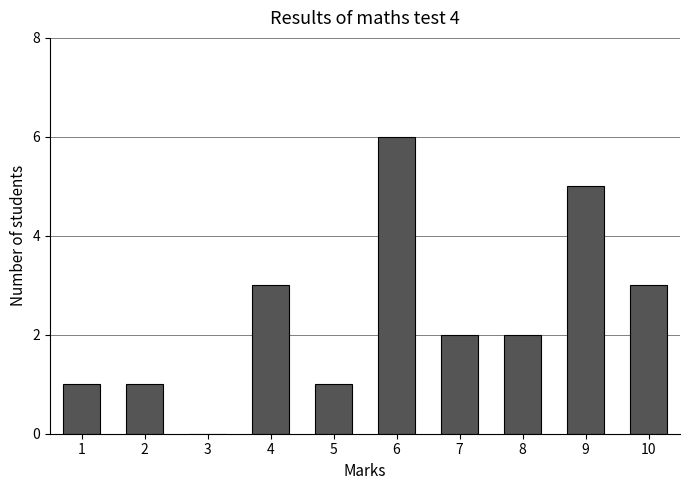

Reading left to right, what are all the values shown in this chart?

1=1	2=1	3=0	4=3	5=1	6=6	7=2	8=2	9=5	10=3